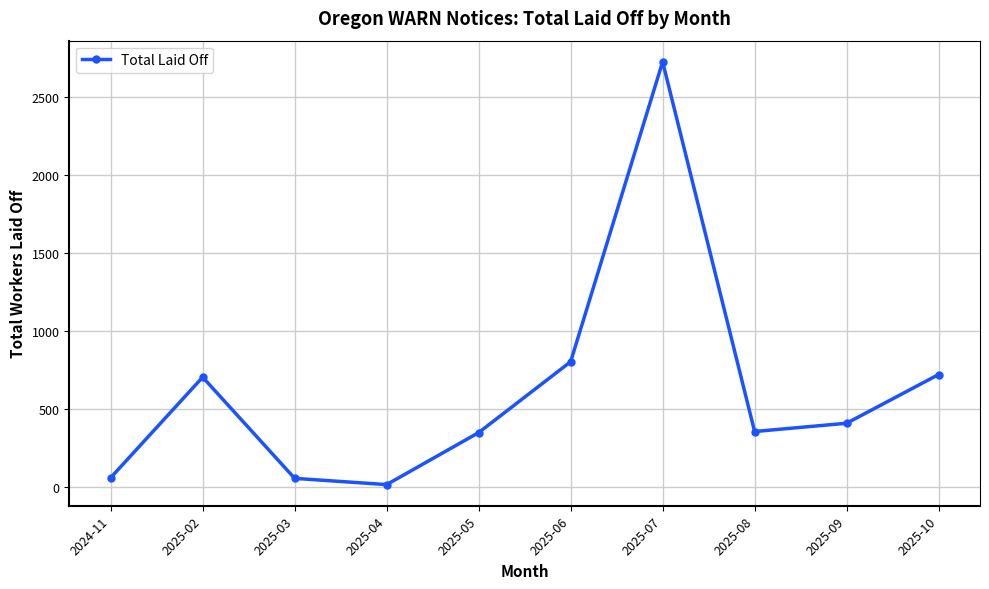

Is it true that the value at 2025-09 is 409?

True